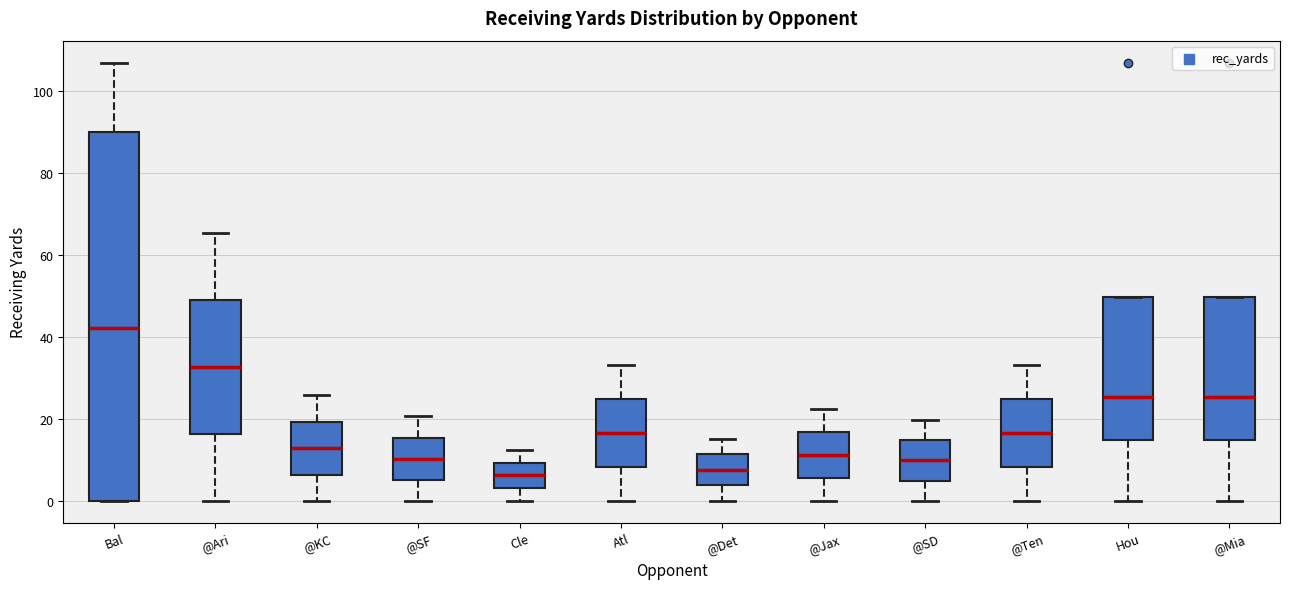

Reading left to right, transcribe this box plot: for each box, give where its median line is, the range the box spans, and where its two whiskers end, as read against the y-axis. The values are not printed on the chart, so give them approximately, as read against the axis.

Bal: median 42, box 0 to 90, whiskers 0 to 106
@Ari: median 32, box 16 to 48, whiskers 0 to 66
@KC: median 12, box 6 to 20, whiskers 0 to 26
@SF: median 10, box 6 to 16, whiskers 0 to 20
Cle: median 6, box 4 to 10, whiskers 0 to 12
Atl: median 16, box 8 to 24, whiskers 0 to 34
@Det: median 8, box 4 to 12, whiskers 0 to 16
@Jax: median 12, box 6 to 16, whiskers 0 to 22
@SD: median 10, box 4 to 14, whiskers 0 to 20
@Ten: median 16, box 8 to 24, whiskers 0 to 34
Hou: median 26, box 14 to 50, whiskers 0 to 50
@Mia: median 26, box 14 to 50, whiskers 0 to 50